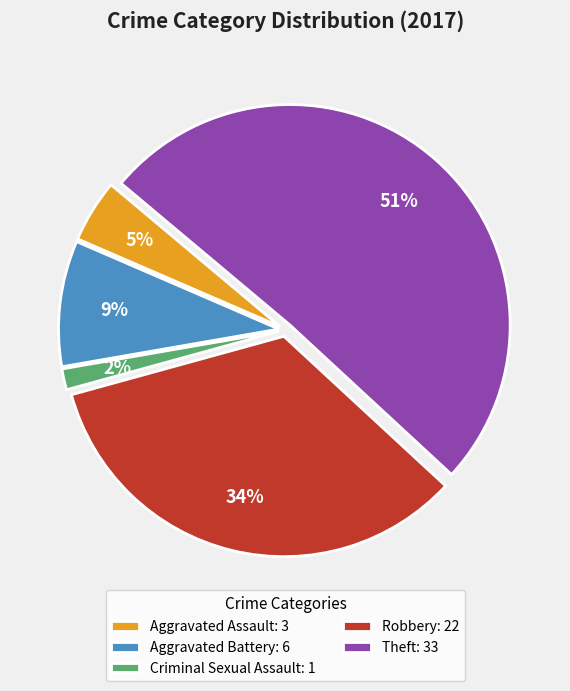

Between Theft and Criminal Sexual Assault, which is larger?

Theft